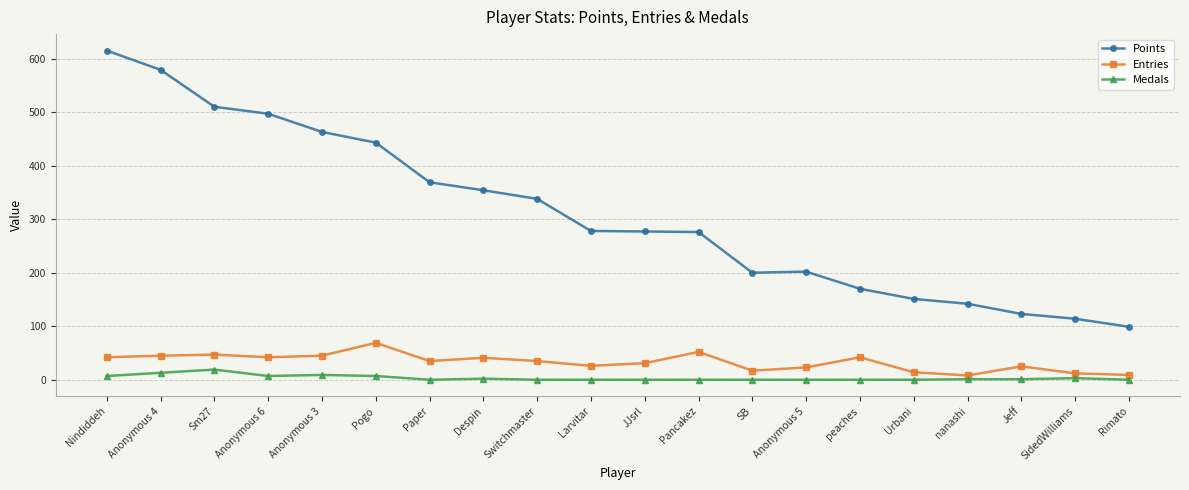

True or false: Points and Entries cross at least once.

False